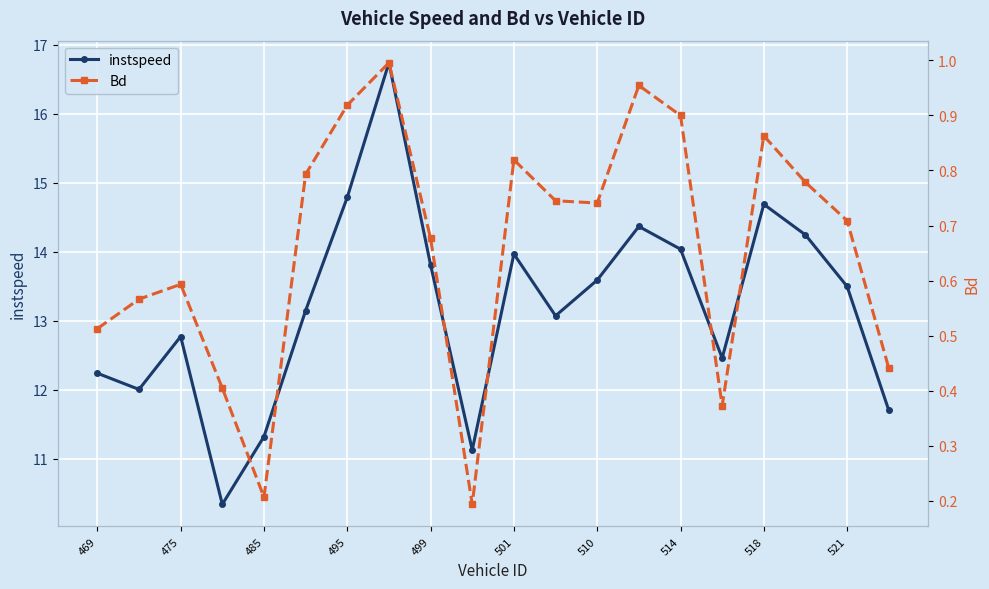

What is the minimum value for Bd?

0.2